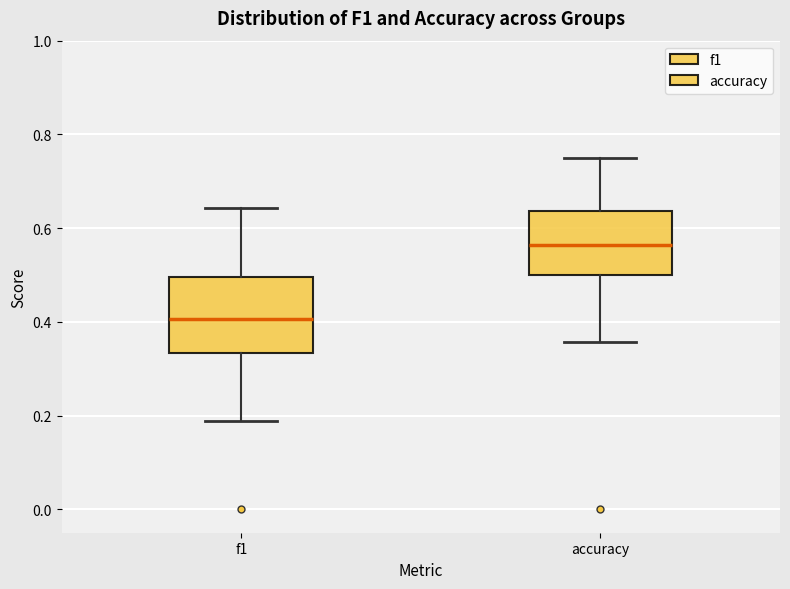

Which box's median line is the highest?

accuracy